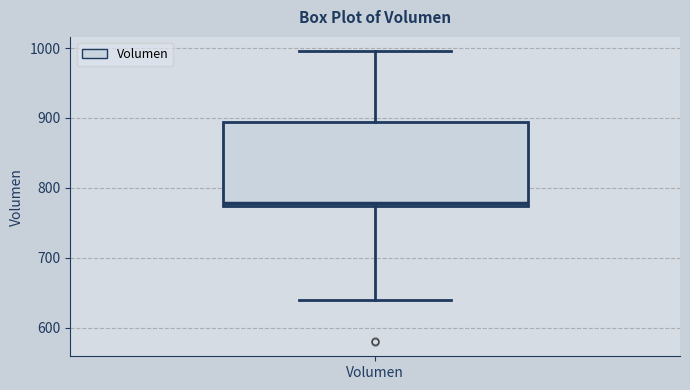

Where does the upper whisker of the box for Volumen end on the y-axis? The values are not printed on the chart, so give them approximately, as read against the axis.

1000